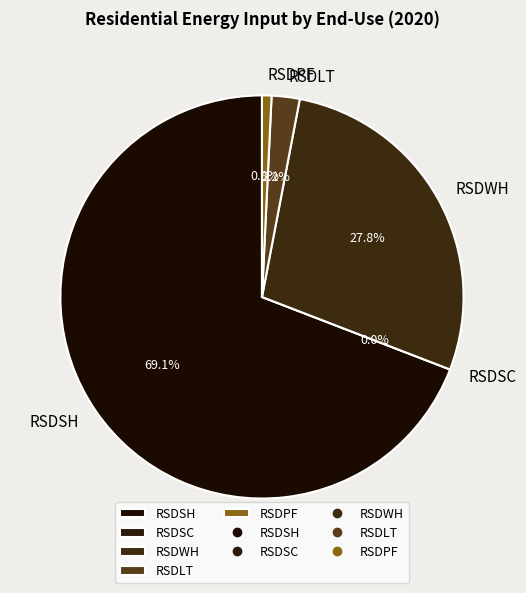

Does RSDWH represent more than half of the total?

No